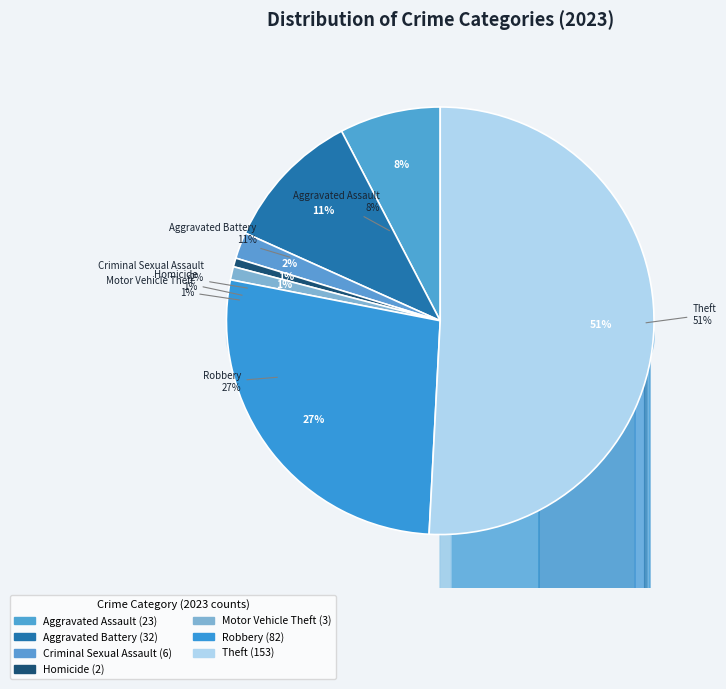

Which category has the biggest portion of the pie?

Theft